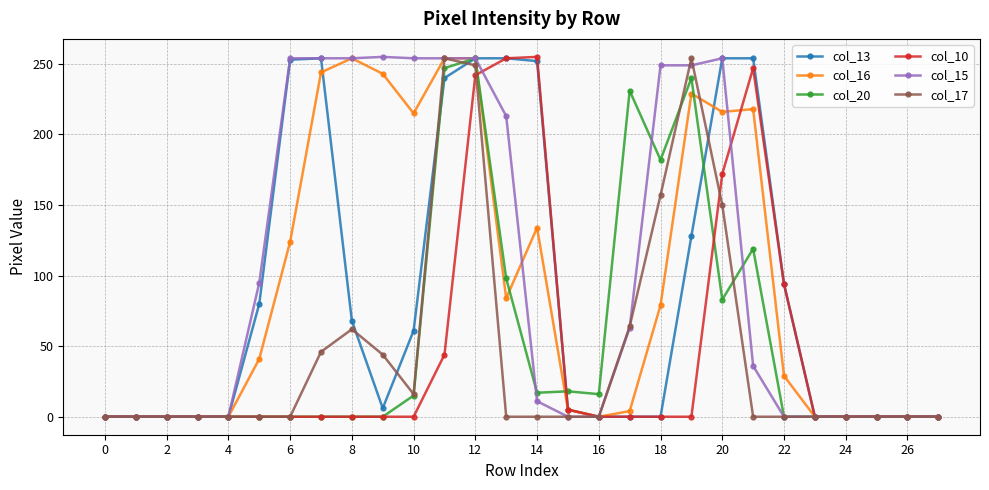

What is the maximum value shown in the chart?

255